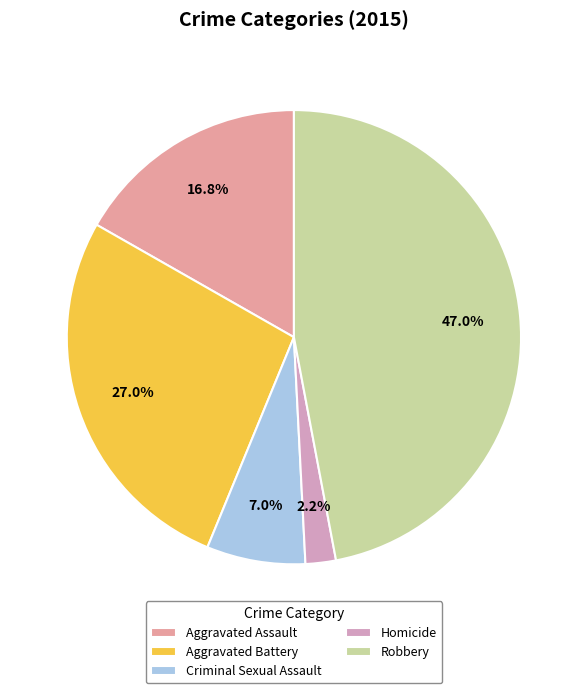

To the nearest percent, what is the difference between the largest and smallest slice percentages?

45%